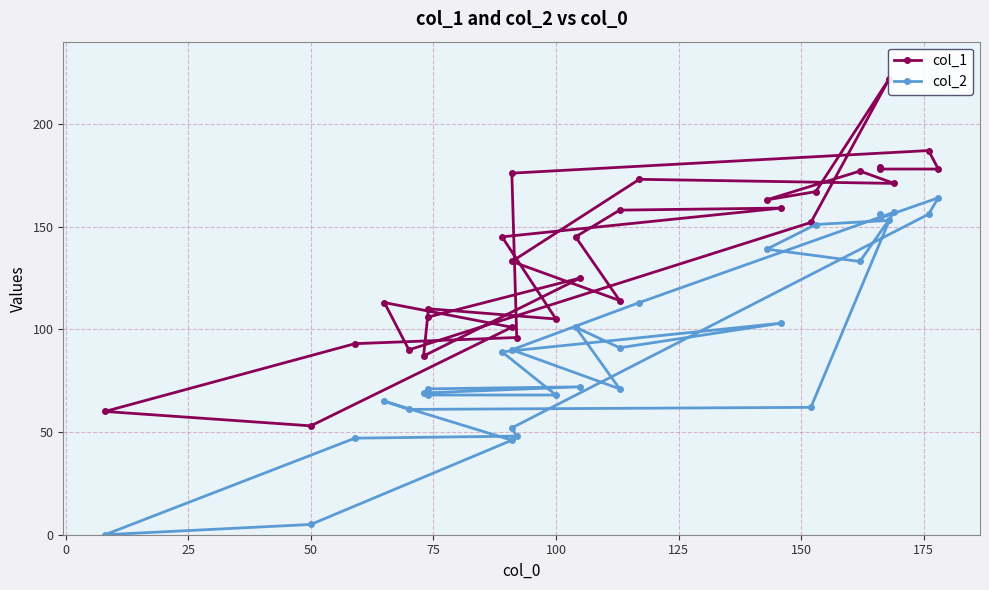

Which series has the largest range (max minus min)?

col_1